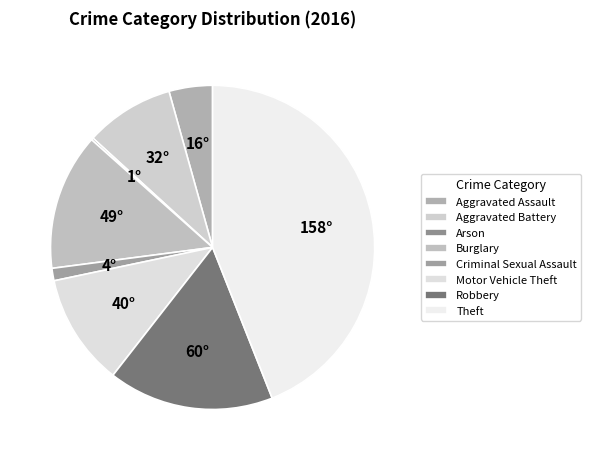

Between Robbery and Burglary, which is larger?

Robbery